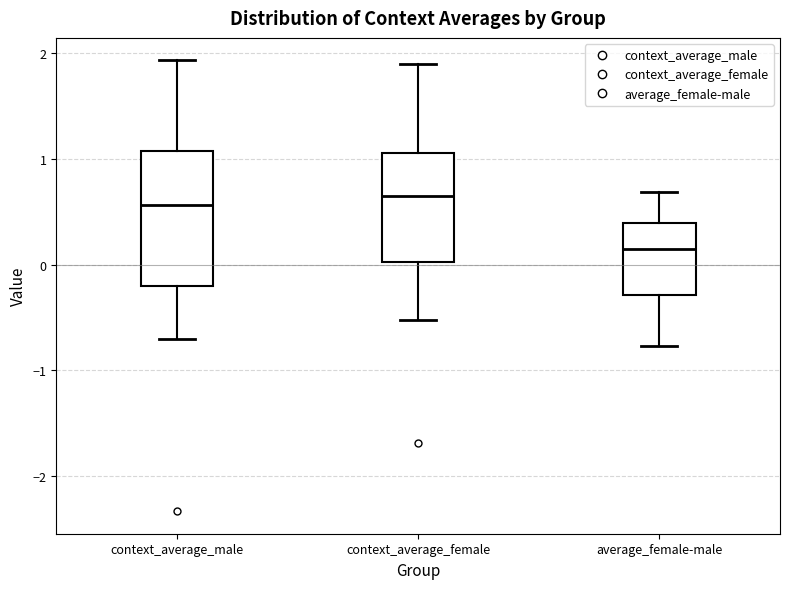

Comparing the boxes themselves (not the whiskers), which one is the tallest?

context_average_male